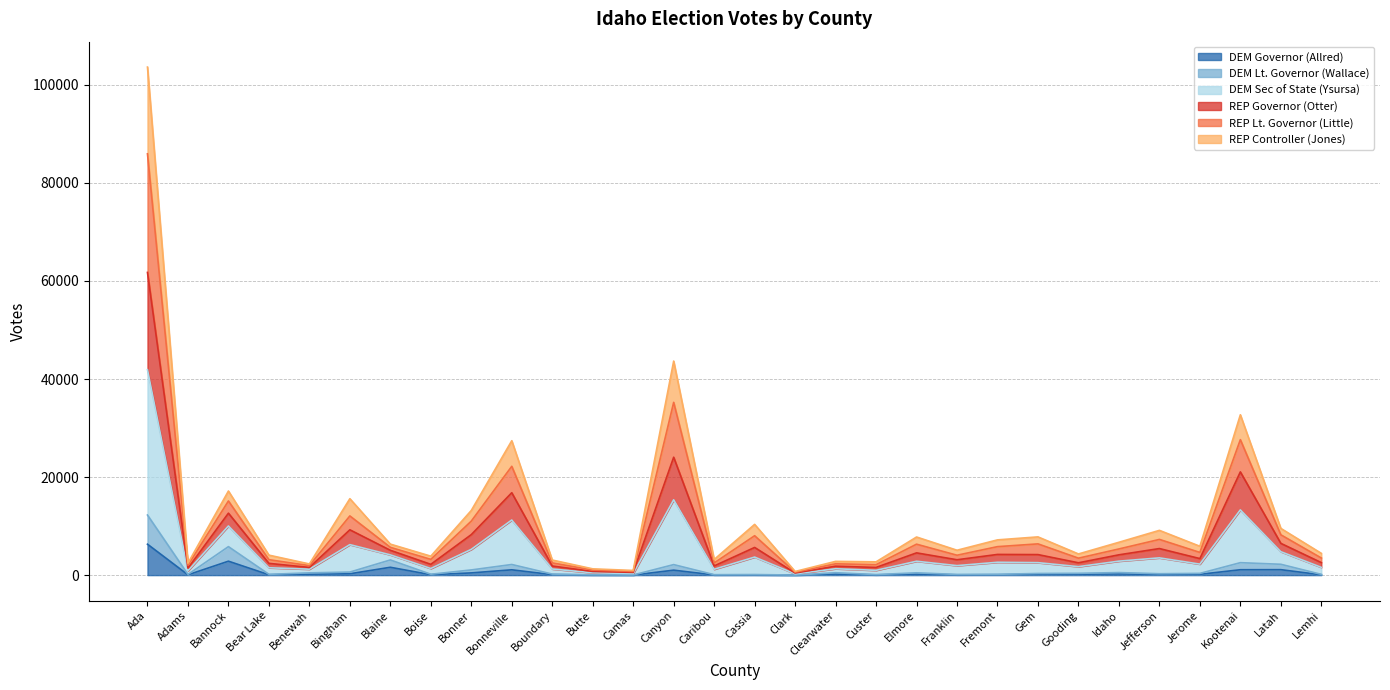

At which label does REP Controller (Jones) first exceed 2542?

Ada